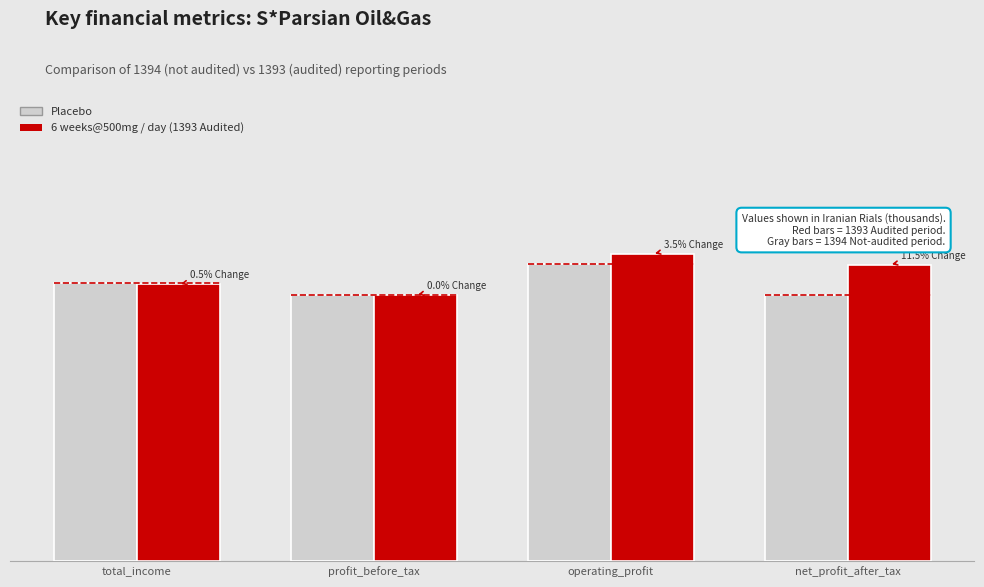

Does the chart contain stacked bars?

No